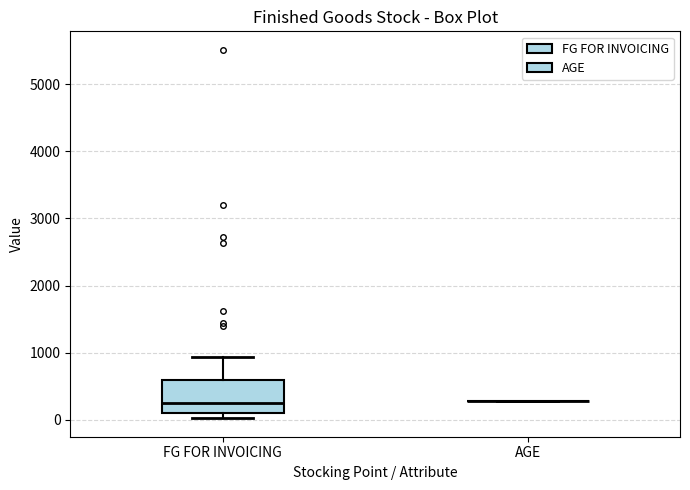

Reading left to right, read every box against the y-axis: the position of its median line, the range the box covers, and the ends of its whiskers. The values are not printed on the chart, so give them approximately, as read against the axis.

FG FOR INVOICING: median 300, box 100 to 600, whiskers 0 to 900
AGE: box collapsed to a line at 300, whiskers 300 to 300